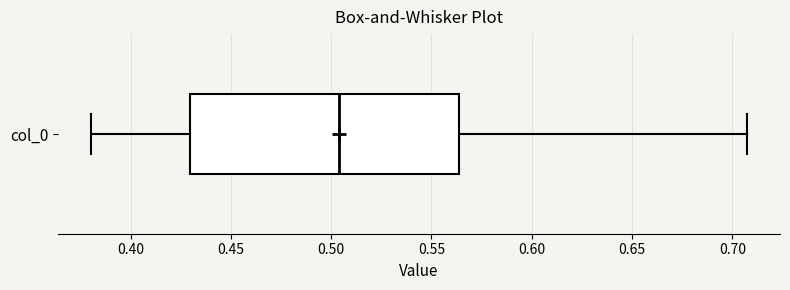

Where does the right whisker of the box for col_0 end on the x-axis? The values are not printed on the chart, so give them approximately, as read against the axis.

0.705